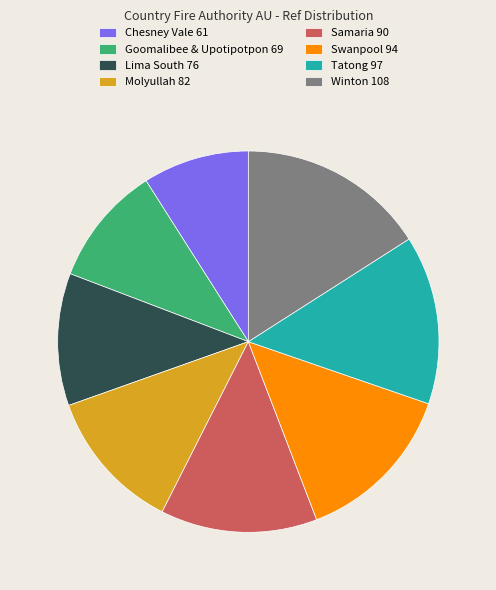

Is the sum of Winton 108 and Chesney Vale 61 greater than half?

No